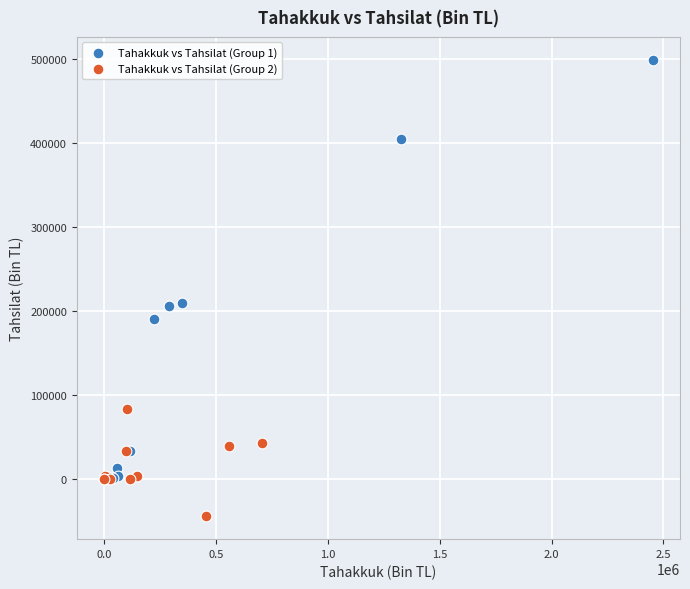

Which series has the widest spread of Y values?

Tahakkuk vs Tahsilat (Group 1)